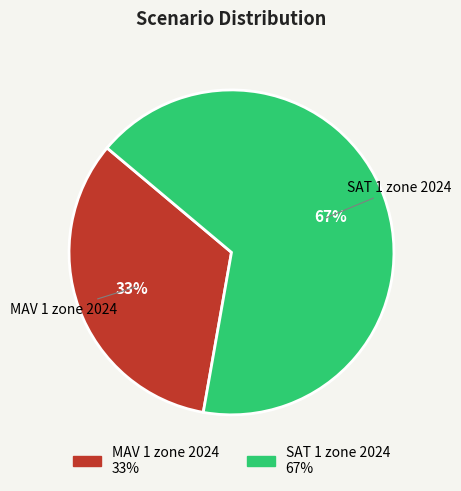

What is the ratio of the value at MAV 1 zone 2024 to the value at SAT 1 zone 2024?

0.5